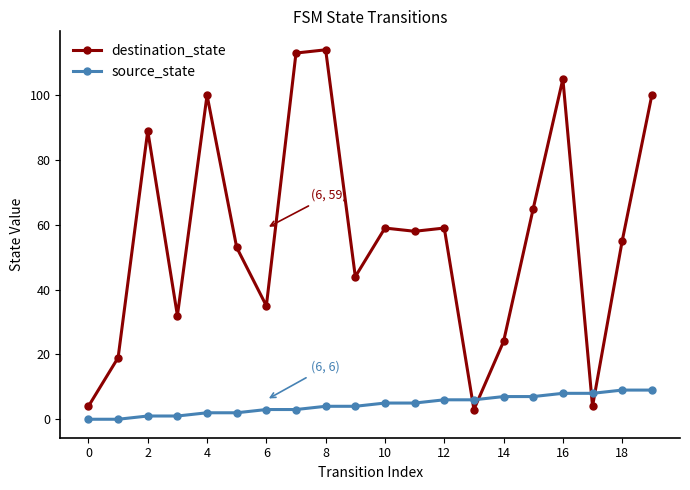

Which series ends up on top after the final intersection of destination_state and source_state?

destination_state